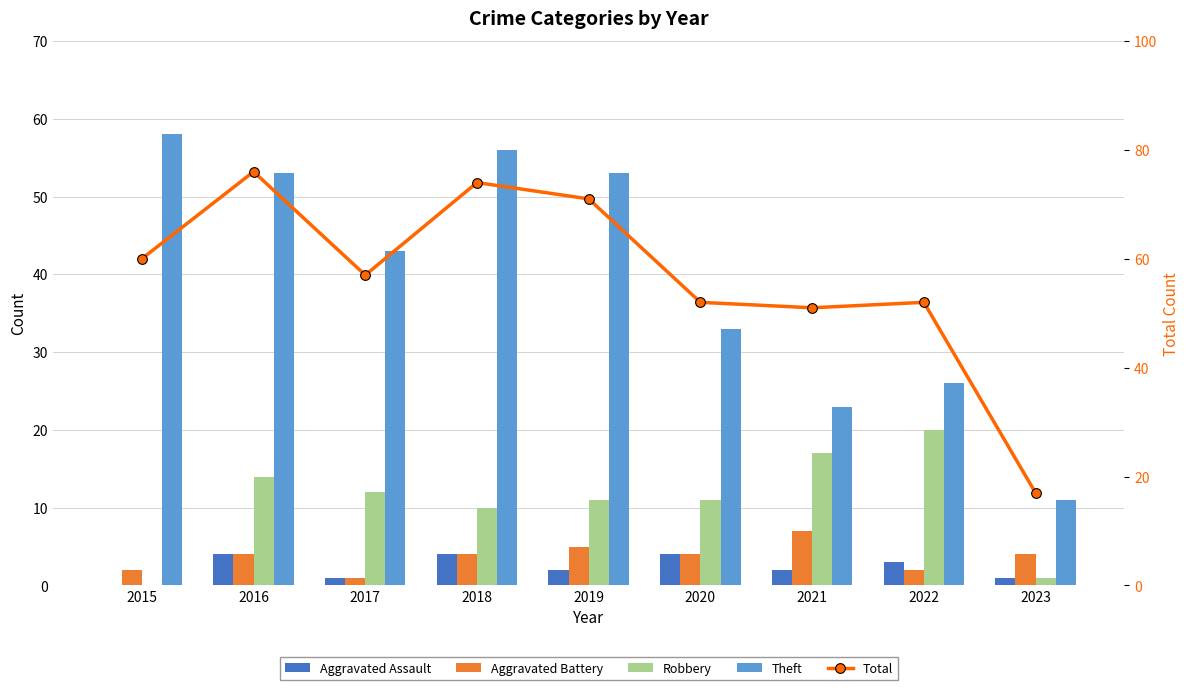

Where does the Aggravated Battery series first go above 4?

2019